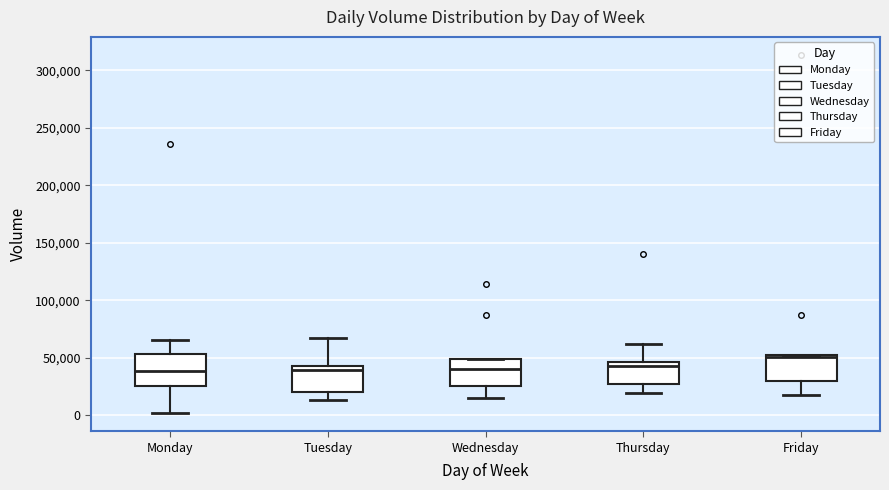

Which box's median line is the highest?

Friday